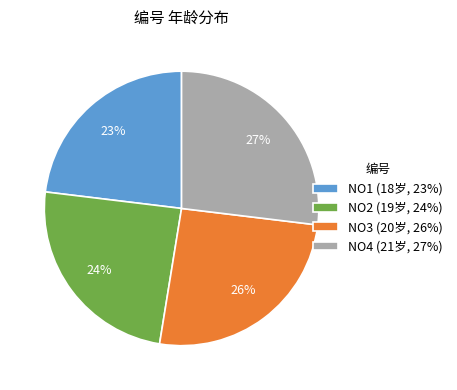

To the nearest percent, what is the difference between the largest and smallest slice percentages?

4%